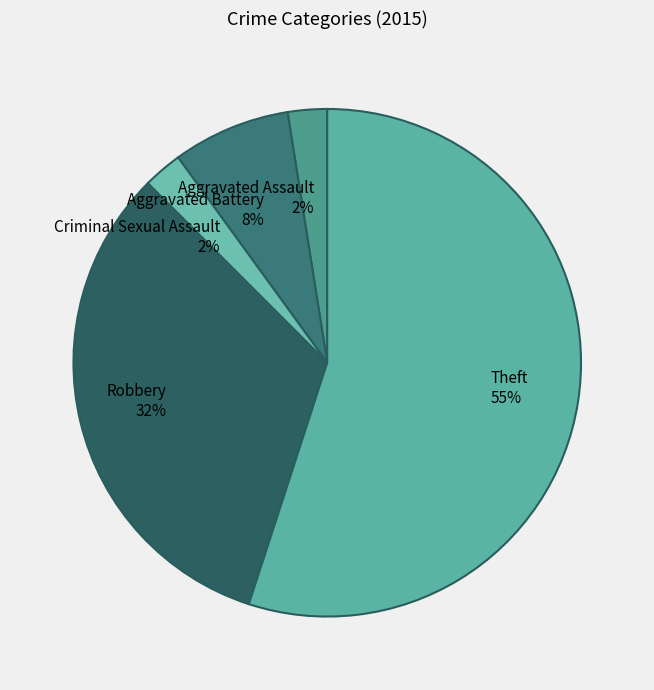

Does Theft account for over 50% of the chart?

Yes